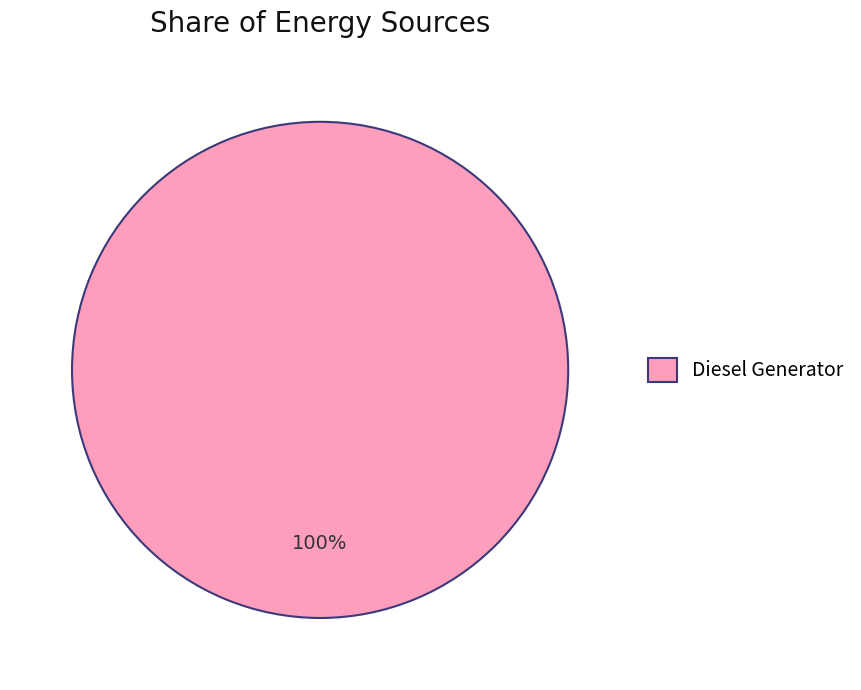

What percentage is the Diesel Generator slice, to the nearest percent?

100%